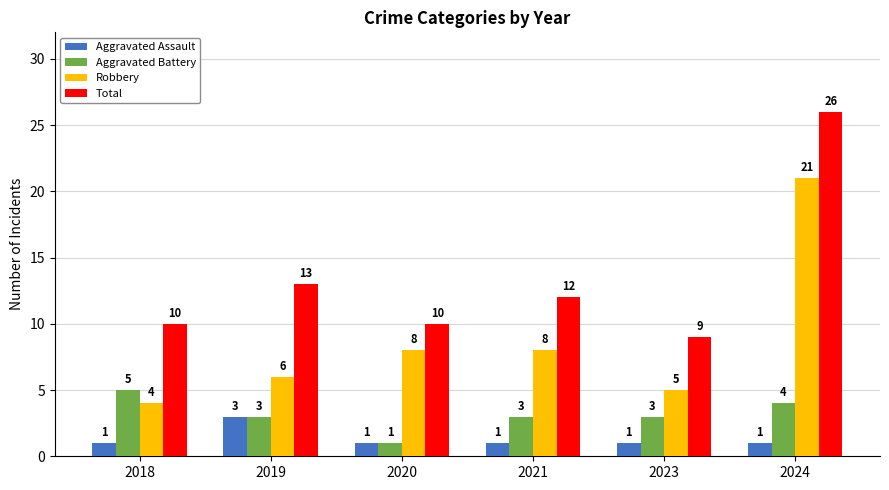

What is the difference between the maximum and minimum values in the Robbery series?

17